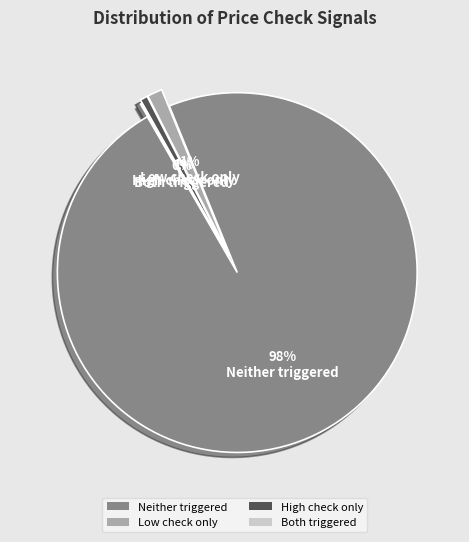

To the nearest percent, what is the difference between the Neither triggered and High check only slice percentages?

97%